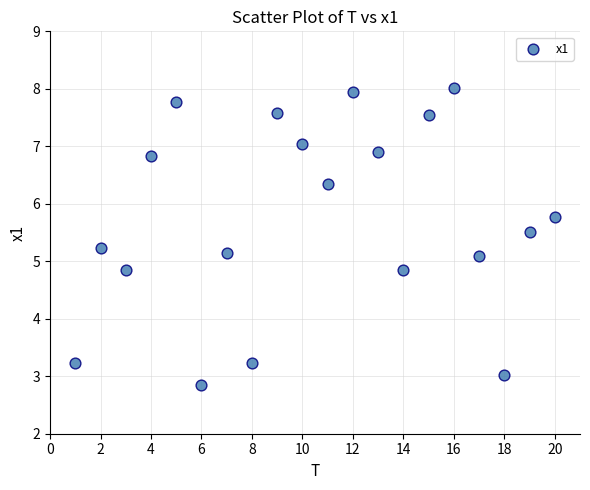

What is the range of Y values (max minus min)?

5.2